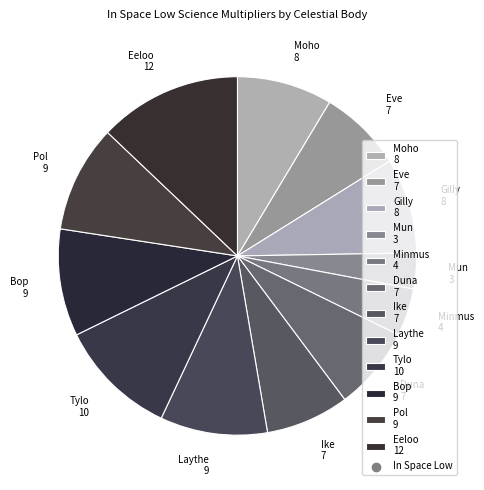

Is it true that Moho 8 is 9% of the pie?

True